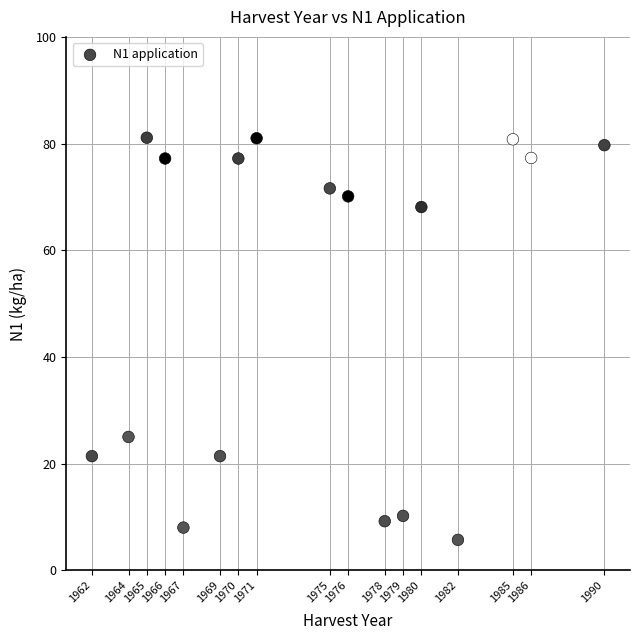

What is the range of X values (max minus min)?

28.0